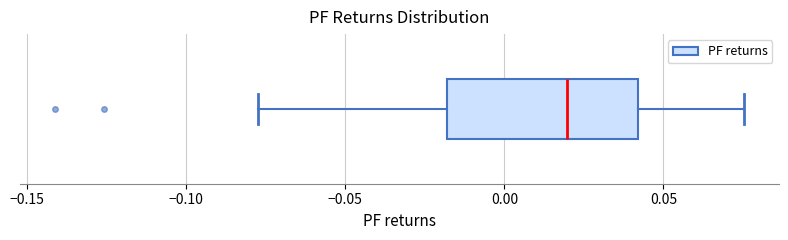

Read this box plot against the x-axis: the position of the median line, the range covered by the box, and the ends of both whiskers. The values are not printed on the chart, so give them approximately, as read against the axis.

median 0.020, box -0.020 to 0.040, whiskers -0.080 to 0.075